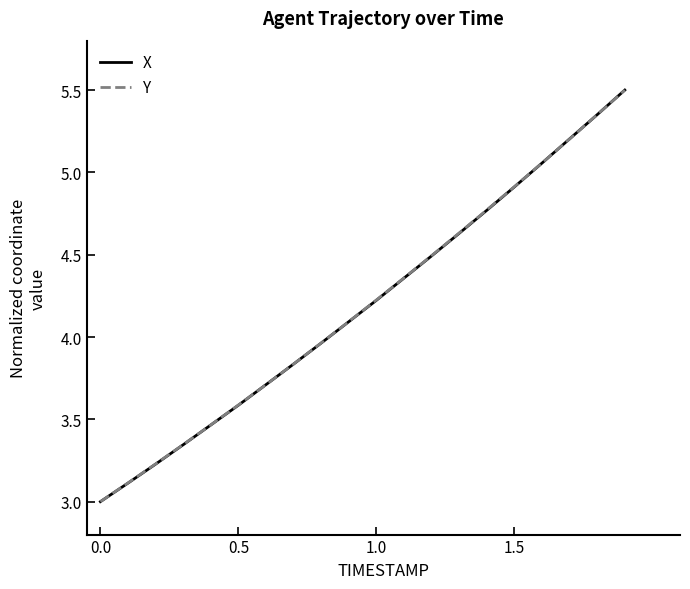

What is the highest value of the X series?

5.5